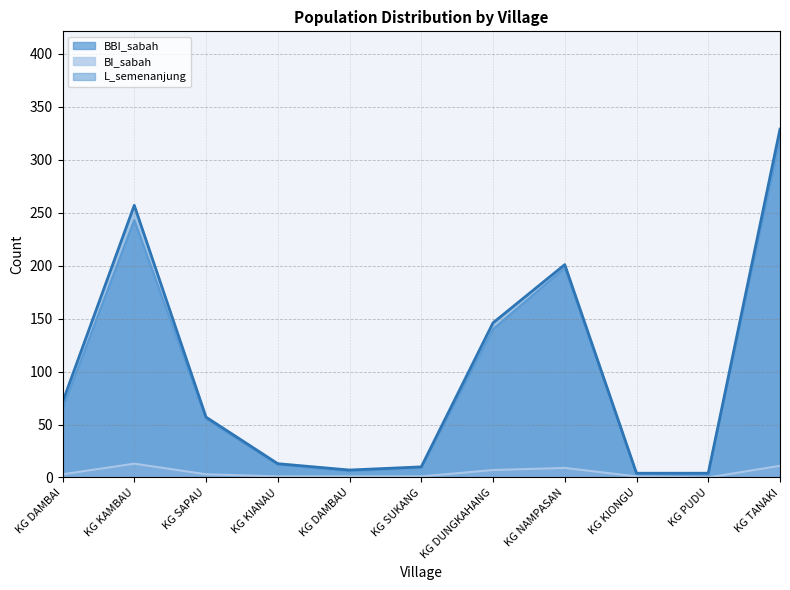

What is the difference between the maximum and minimum values in the total series?

325